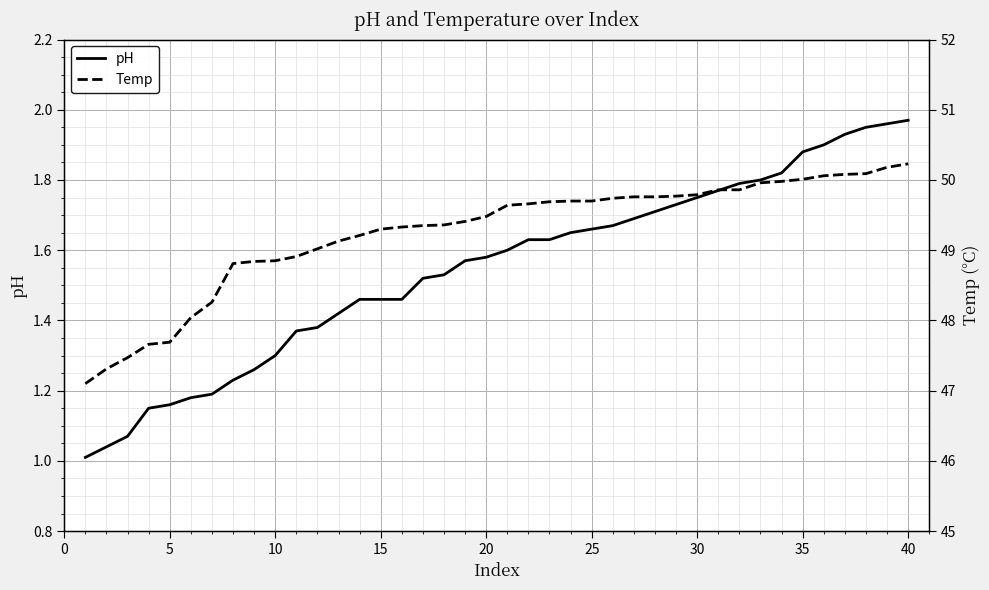

The pH series shows 2.7 at 25. True or false?

False